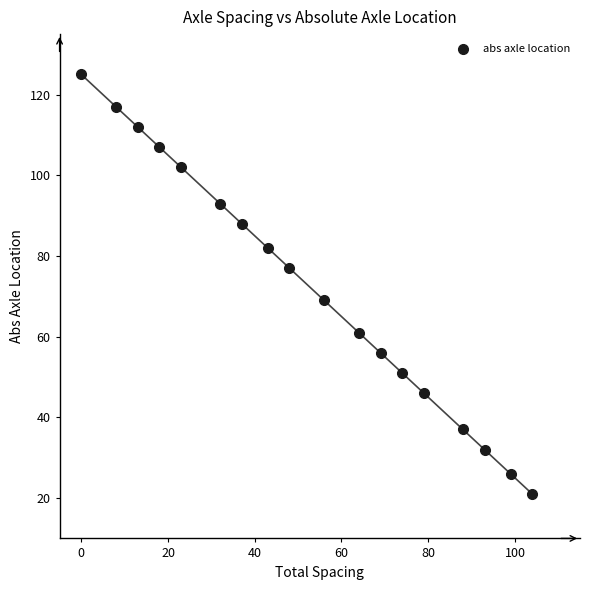

What is the range of Y values (max minus min)?

104